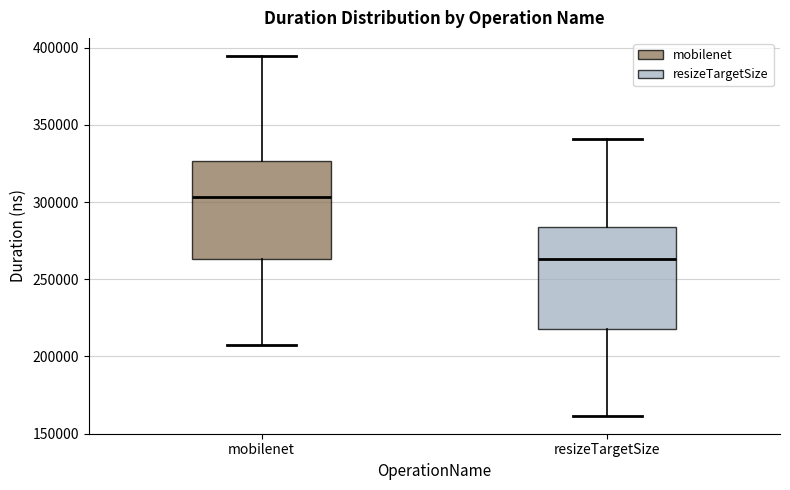

Reading left to right, read every box against the y-axis: the position of its median line, the range the box covers, and the ends of its whiskers. The values are not printed on the chart, so give them approximately, as read against the axis.

mobilenet: median 305000, box 265000 to 325000, whiskers 205000 to 395000
resizeTargetSize: median 265000, box 220000 to 285000, whiskers 160000 to 340000